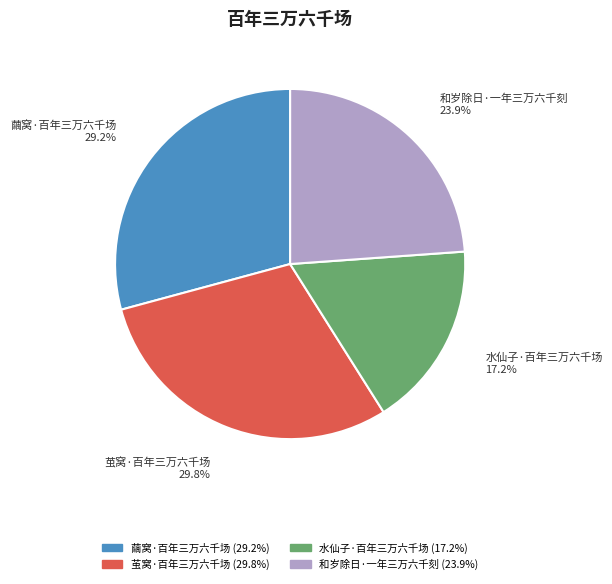

What is the largest slice in the pie chart?

茧窝·百年三万六千场